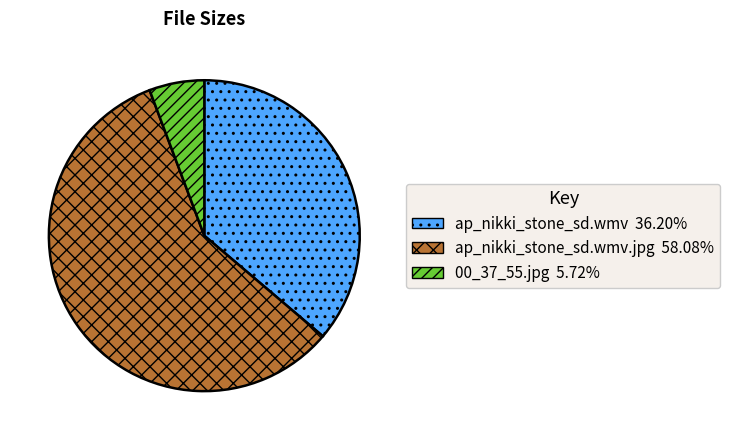

Does 00_37_55.jpg account for over 50% of the chart?

No